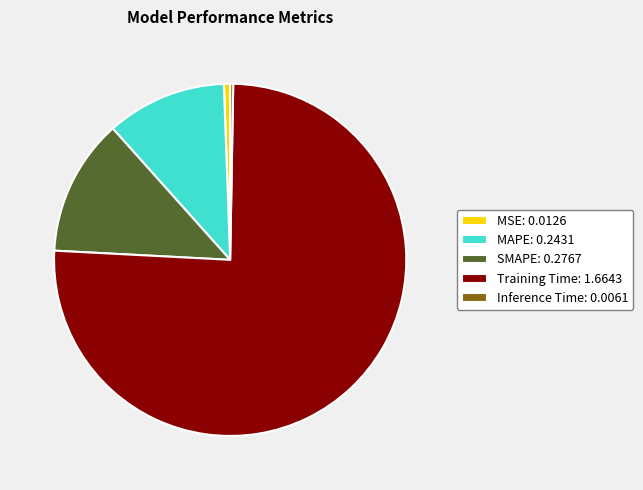

Do Training Time and MSE together represent more than half of the pie?

Yes